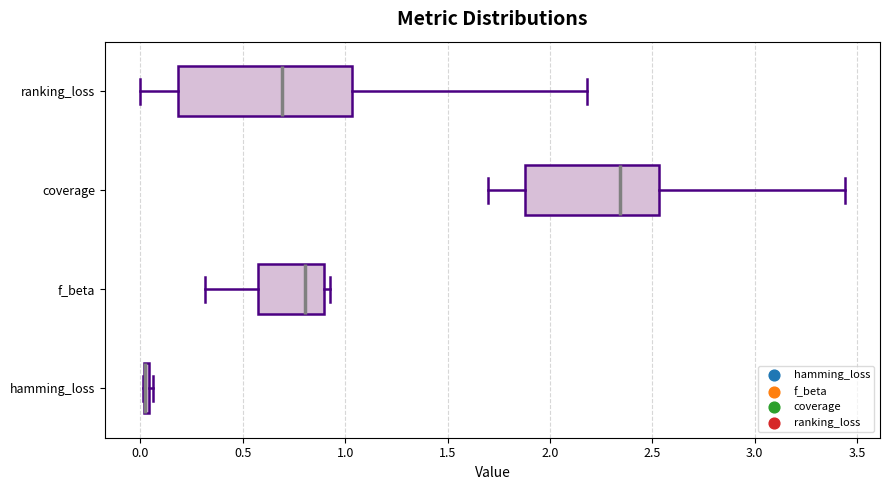

Where does the left whisker of the box for f_beta end on the x-axis? The values are not printed on the chart, so give them approximately, as read against the axis.

0.30